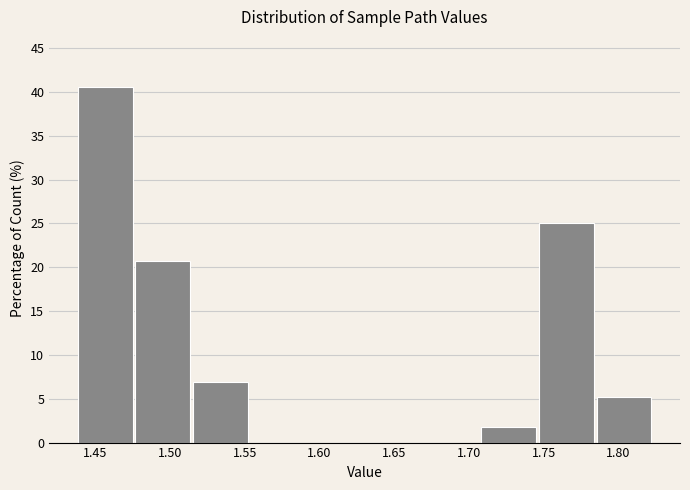

Which range on the x-axis has the tallest bar?

1.440 to 1.475